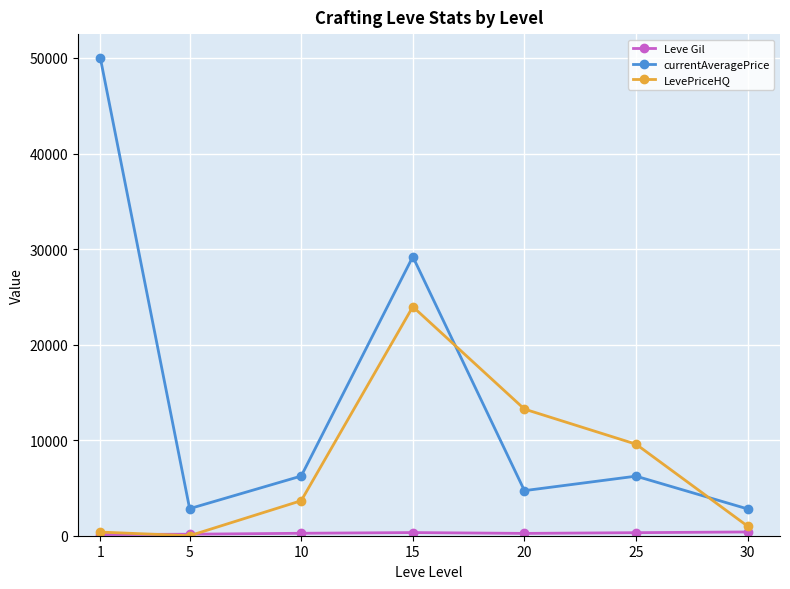

Does the chart display data point markers on the line(s)?

Yes